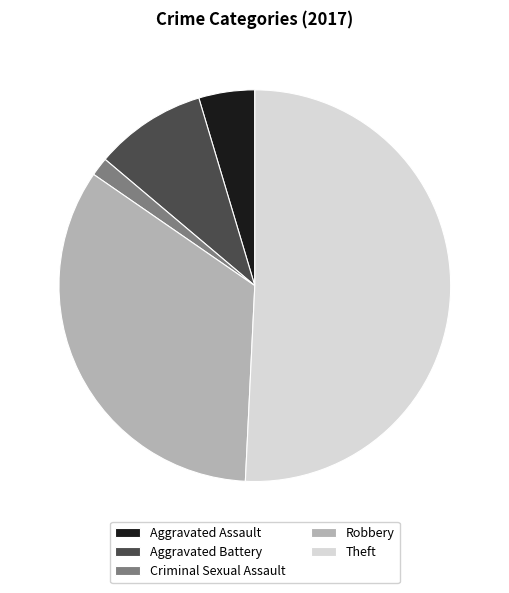

The Aggravated Battery slice represents 24% of the pie. True or false?

False